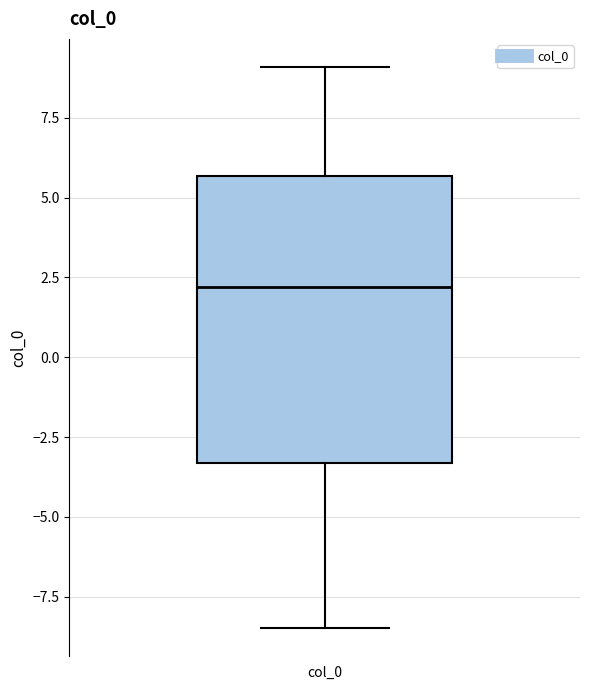

Read this box plot against the y-axis: the position of the median line, the range covered by the box, and the ends of both whiskers. The values are not printed on the chart, so give them approximately, as read against the axis.

median 2.0, box -3.5 to 5.5, whiskers -8.5 to 9.0